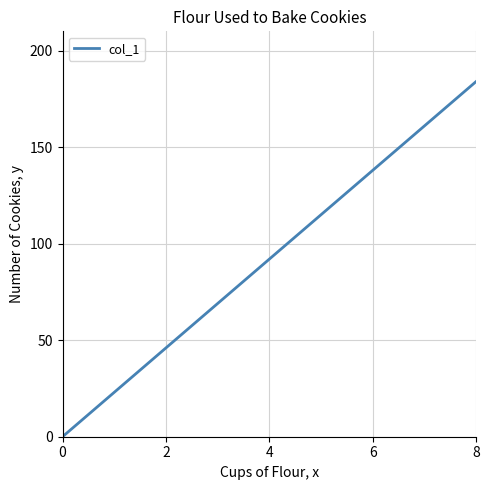

What is the maximum value shown in the chart?

184